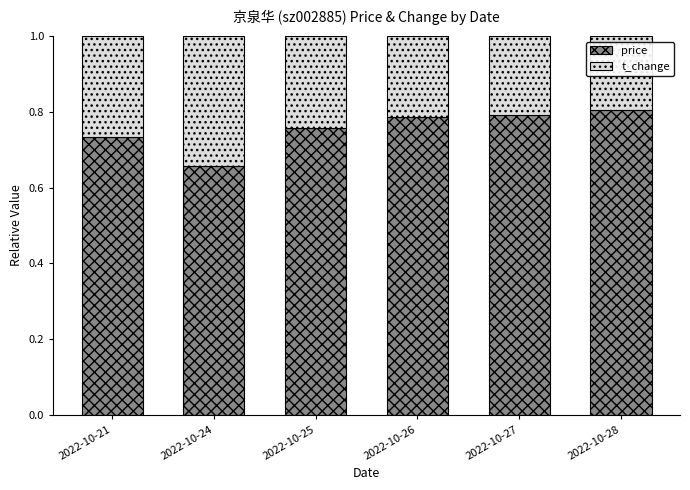

What is the sum of the price values at 2022-10-25 and 2022-10-26?

1.5